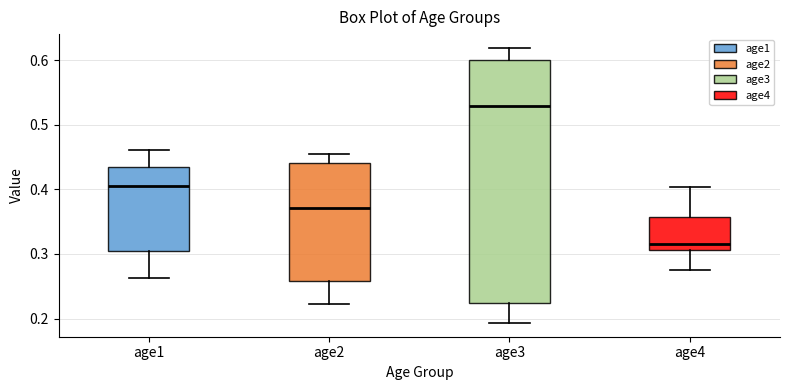

Which box is the tallest, from its lower edge to its upper edge?

age3